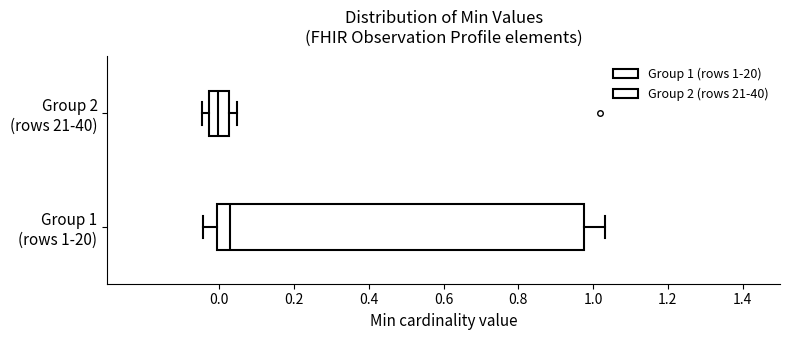

Comparing the boxes themselves (not the whiskers), which one is the widest?

Group 1 (rows 1-20)